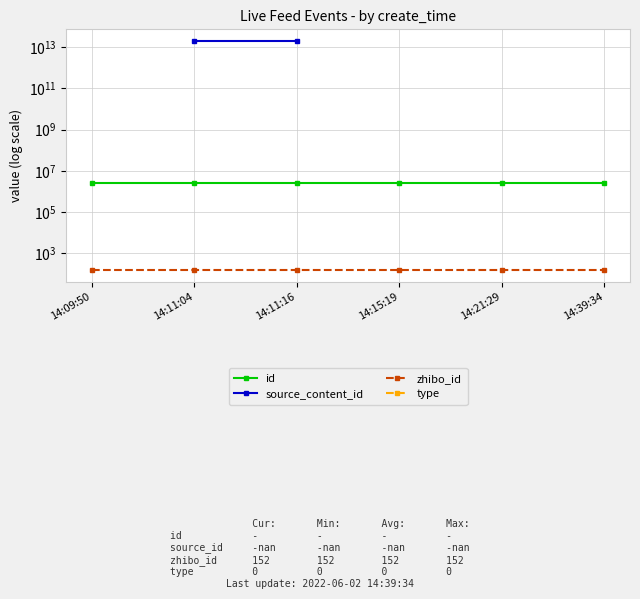

The source_content_id series shows nan at 14:09:50. True or false?

True